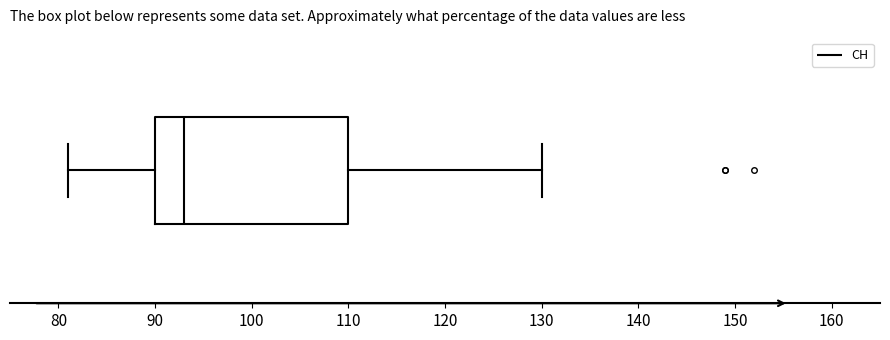

Transcribe this box plot: give where the median line is, the range the box spans, and where the two whiskers end, as read against the x-axis. The values are not printed on the chart, so give them approximately, as read against the axis.

median 93, box 90 to 110, whiskers 81 to 130